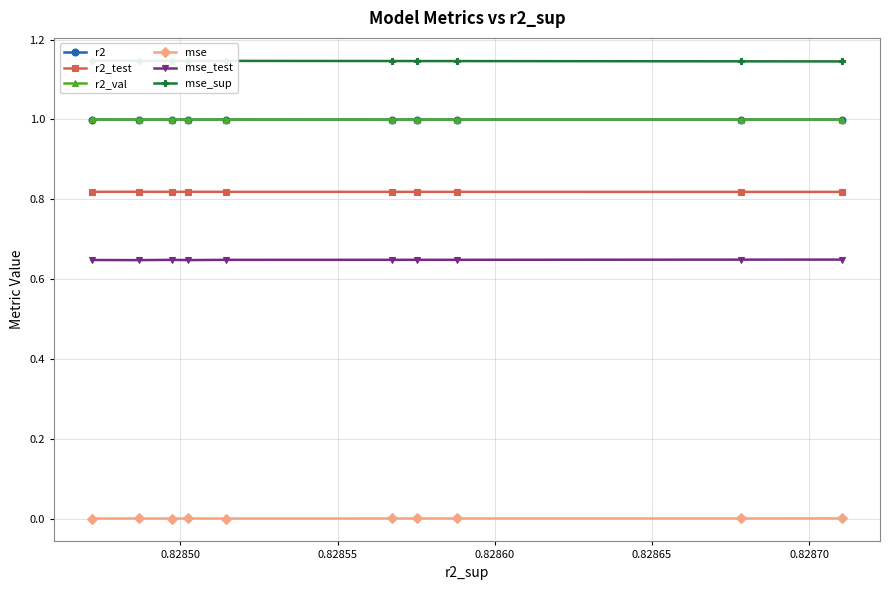

What is the maximum value for r2_val?

1.0